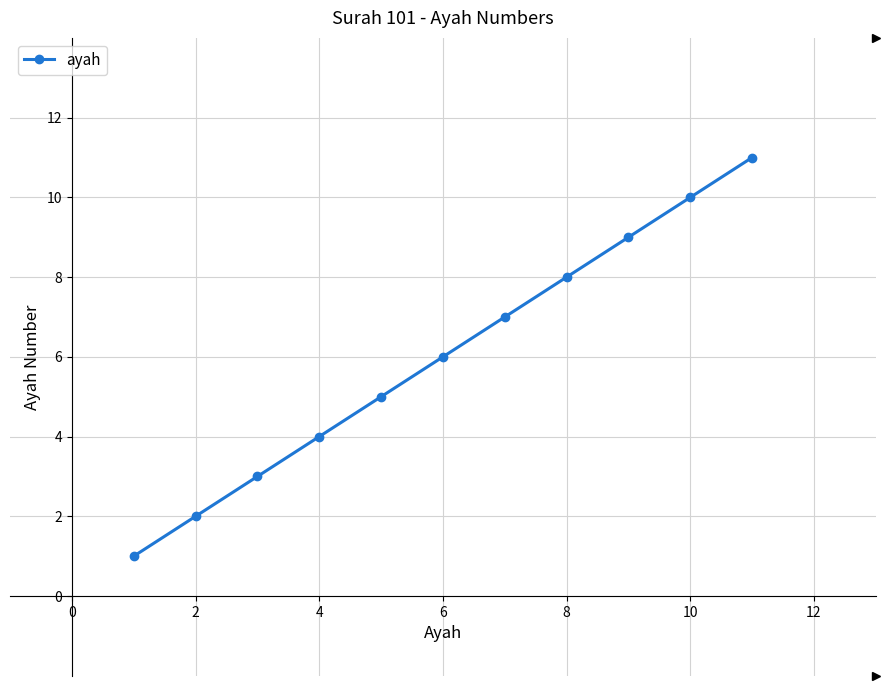

How many values are between 3 and 9?

7